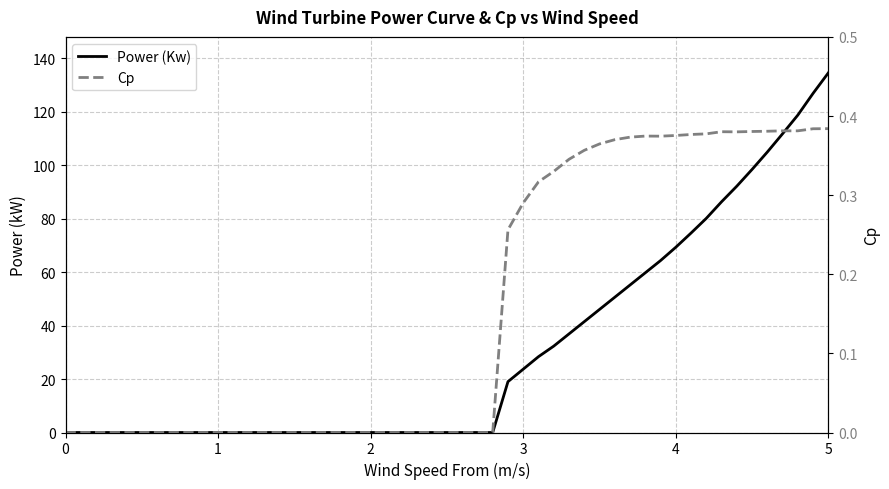

How many series are shown in this chart?

2